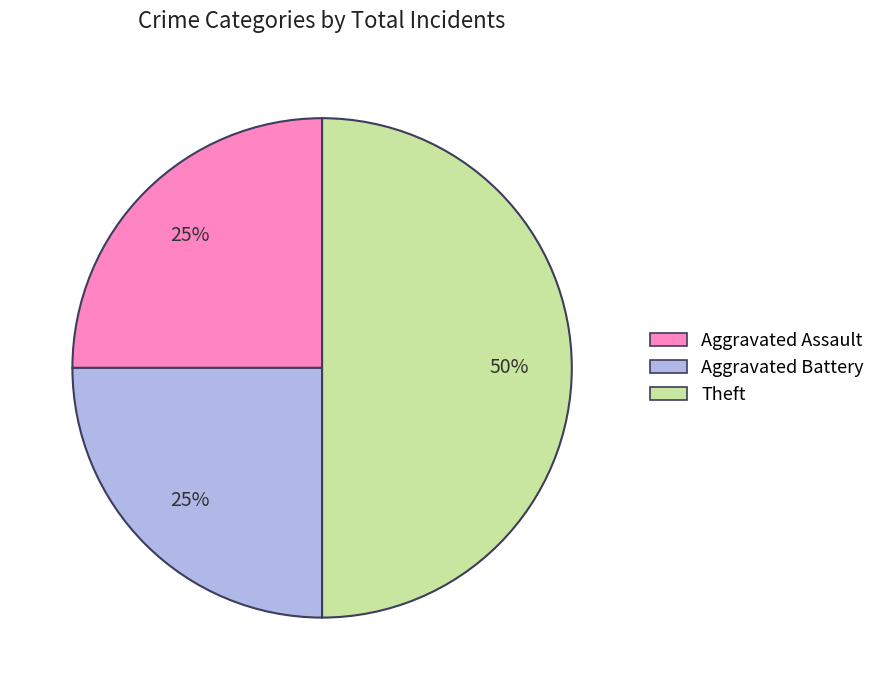

Is the sum of Theft and Aggravated Assault greater than half?

Yes